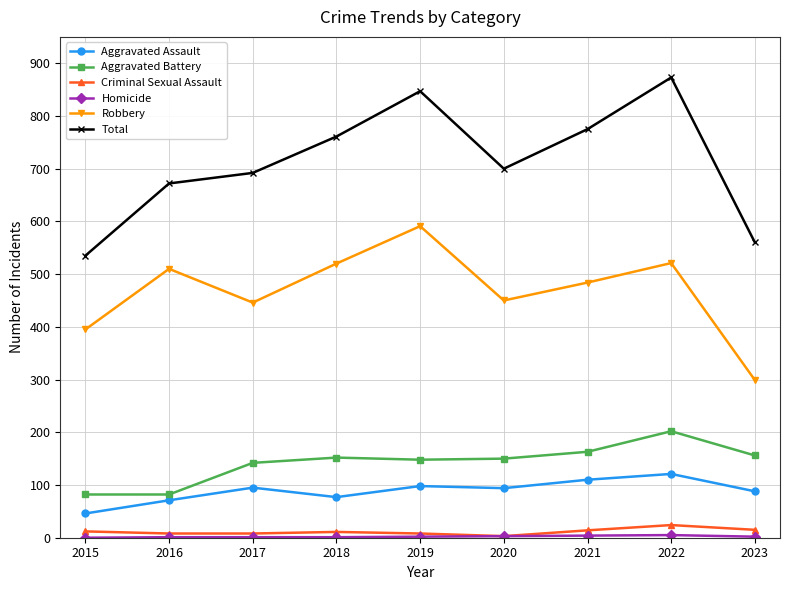

What is the total value across all series at 2023?

1120